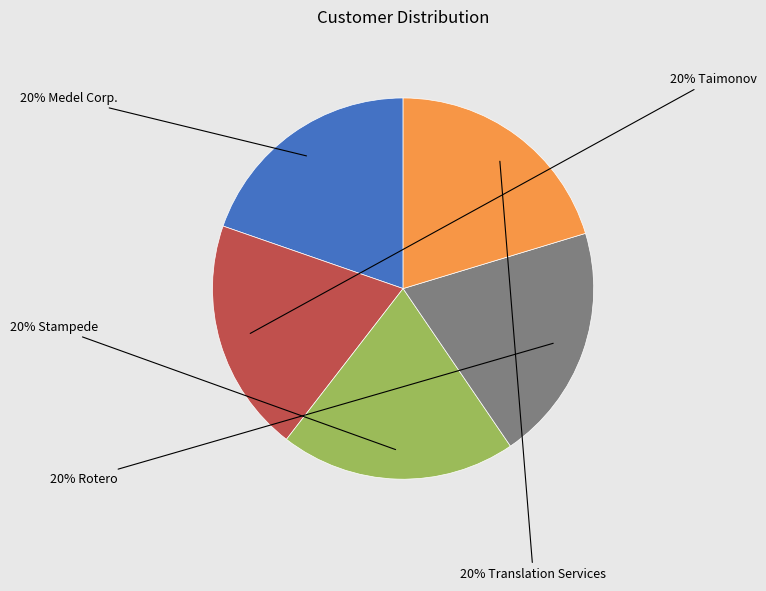

To the nearest percent, what is the average slice percentage?

20%